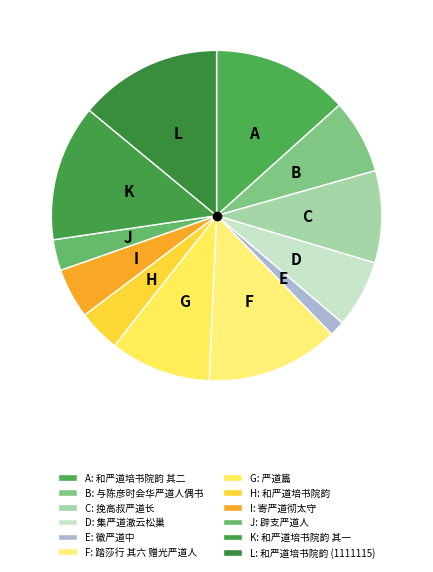

How many slices are in this pie chart?

12